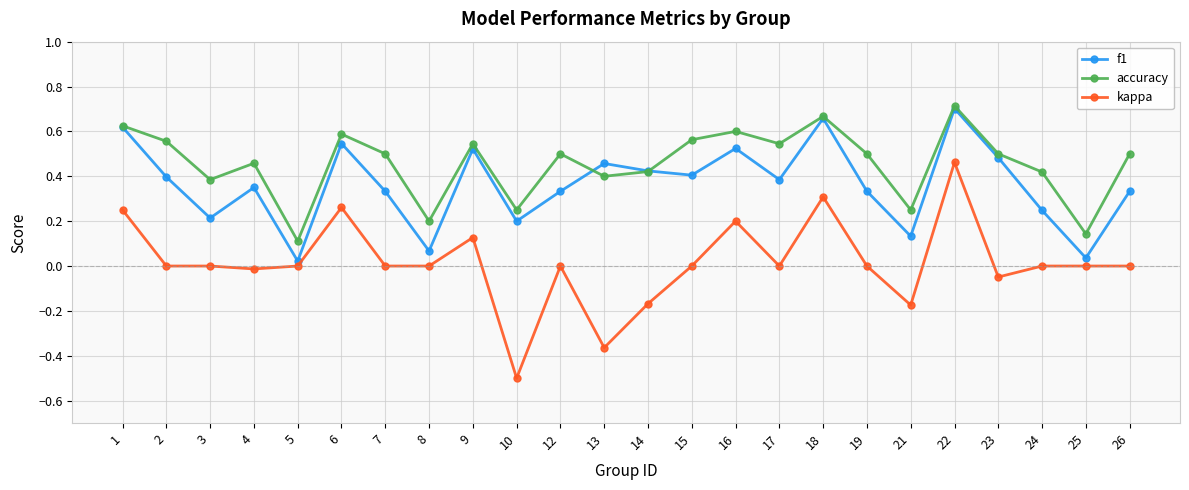

Which label corresponds to the smallest value in the chart?

10